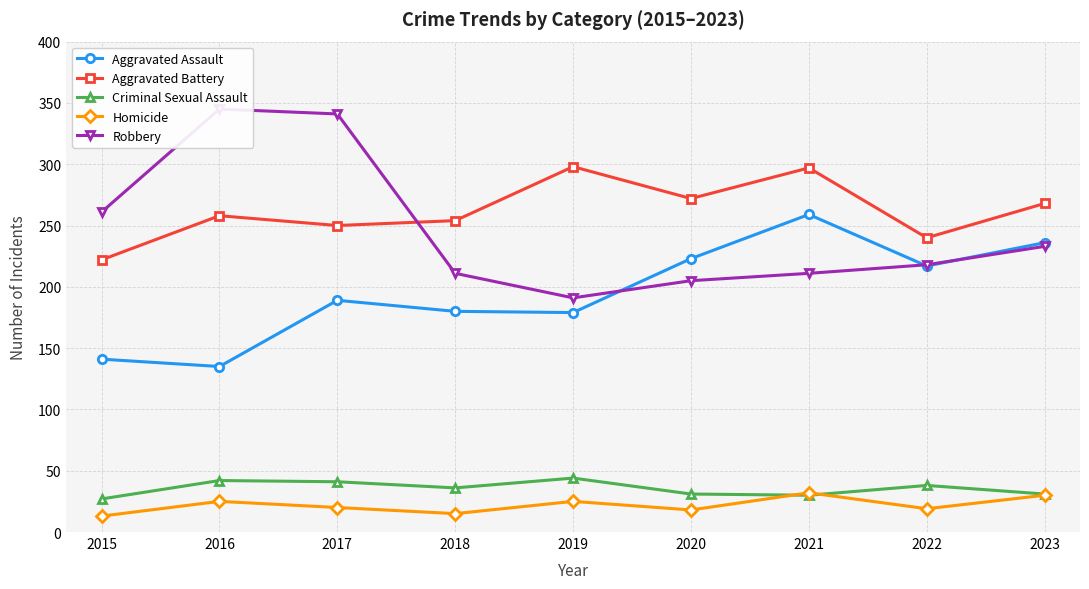

Which series has the largest total across all categories?

Aggravated Battery